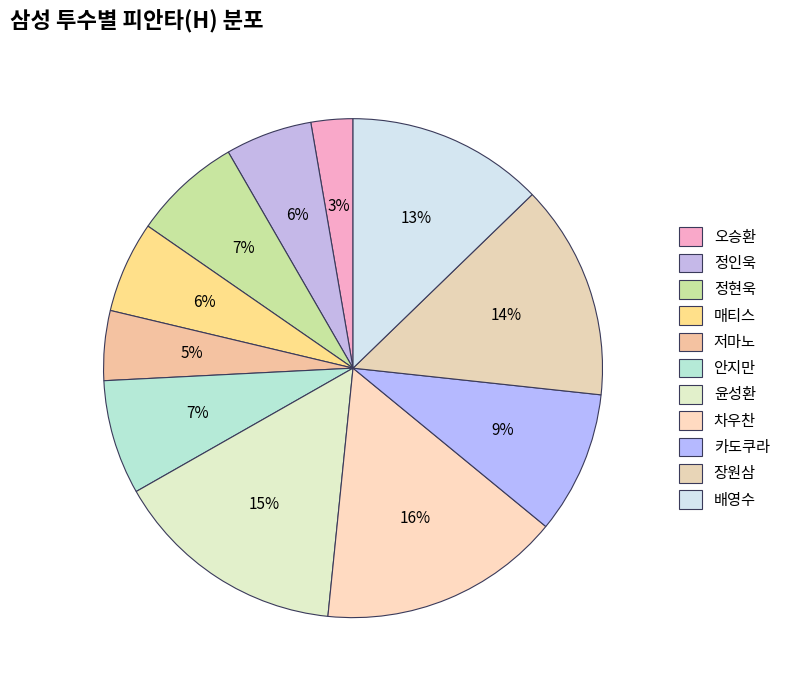

Count the number of slices in the pie.

11